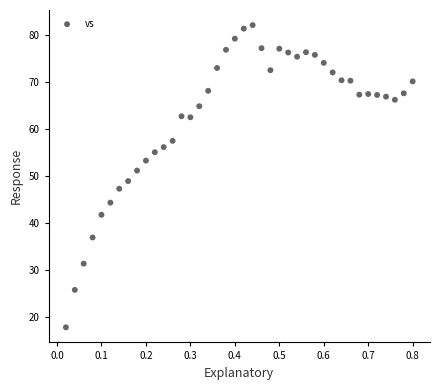

What is the range of Y values (max minus min)?

64.2